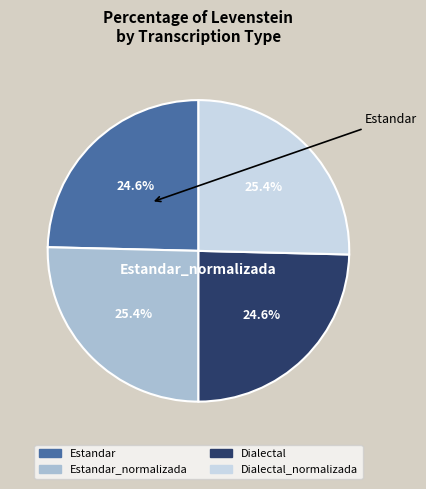

Count the number of slices in the pie.

4